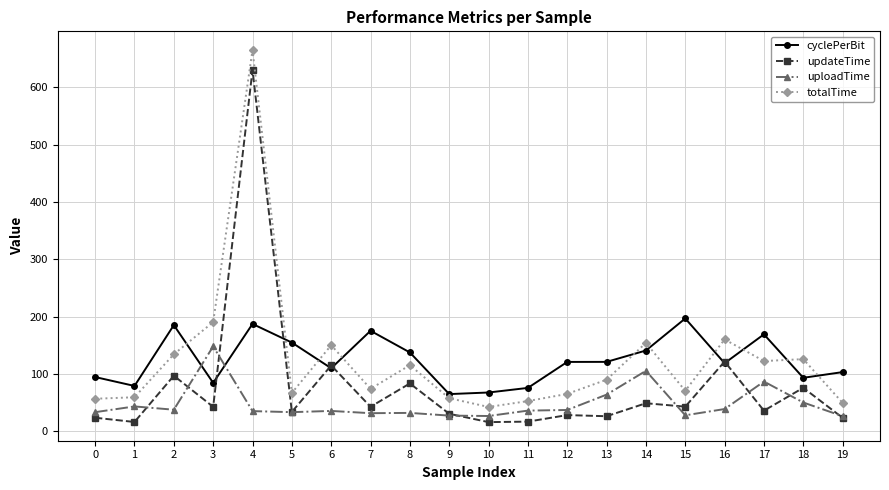

Rank the series by their maximum value, from lowest to highest.

uploadTime, cyclePerBit, updateTime, totalTime